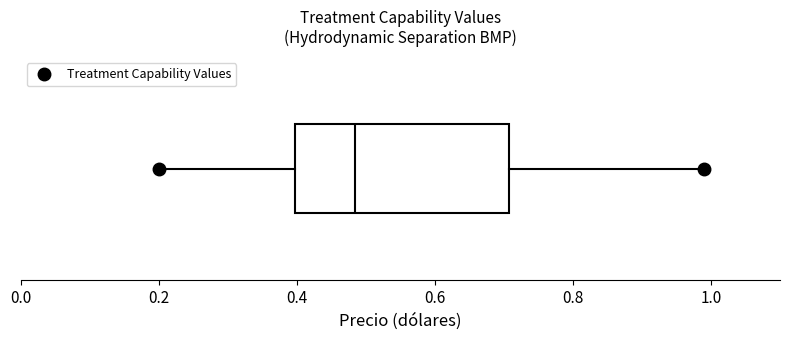

Where is the right edge of the box on the x-axis? The values are not printed on the chart, so give them approximately, as read against the axis.

0.70